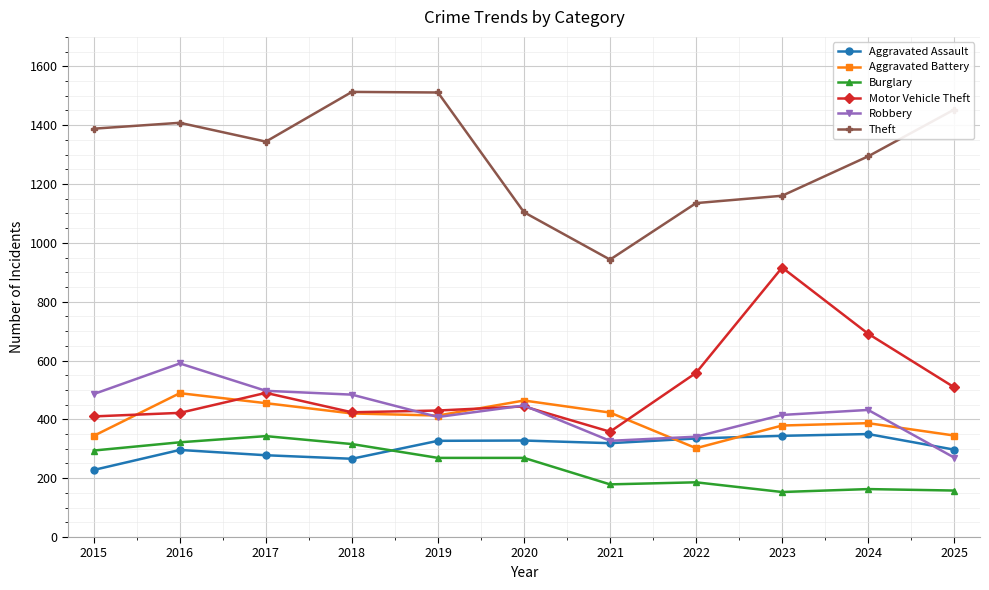

What is the sum of all Aggravated Assault values?

3368